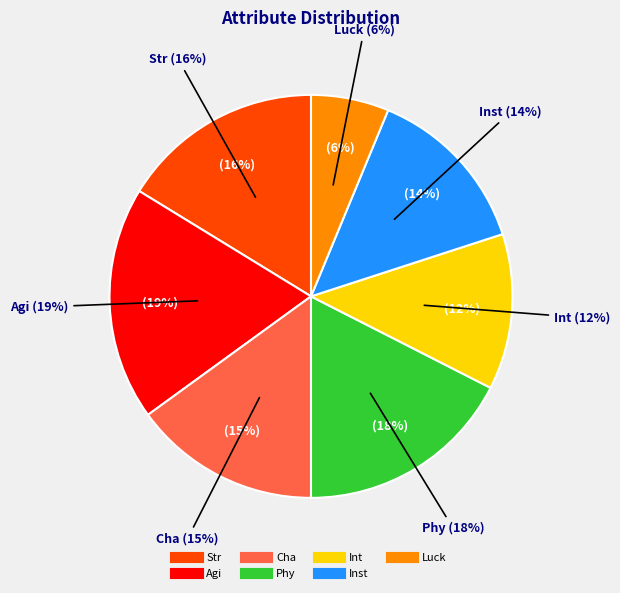

Which slice is the largest?

Agi